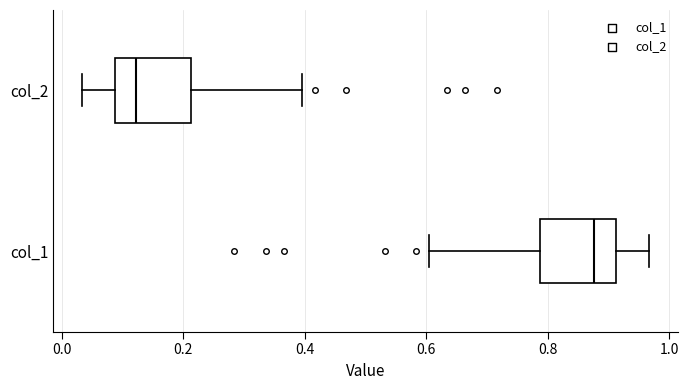

Where does the median line of the box for col_2 sit on the x-axis? The values are not printed on the chart, so give them approximately, as read against the axis.

0.12